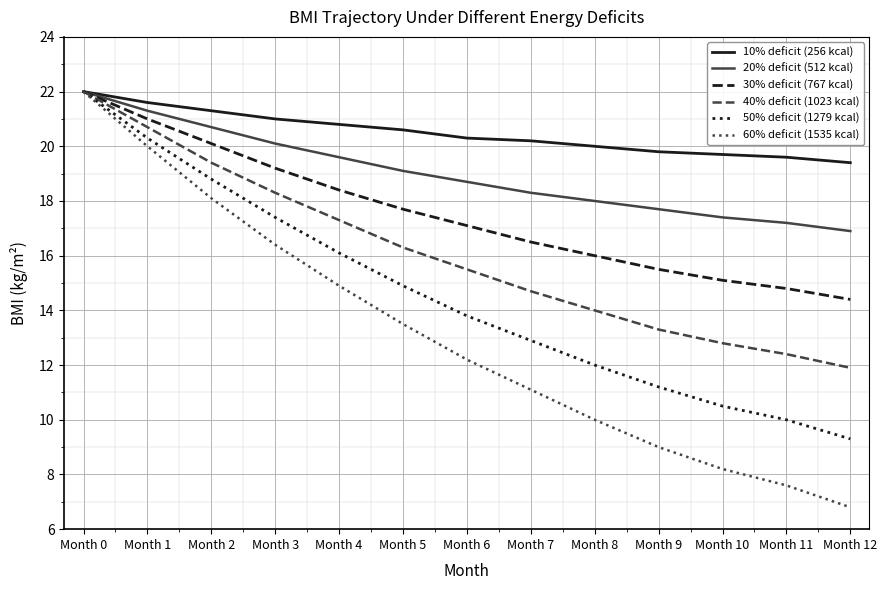

Which series has the largest range (max minus min)?

60% deficit (1535 kcal)